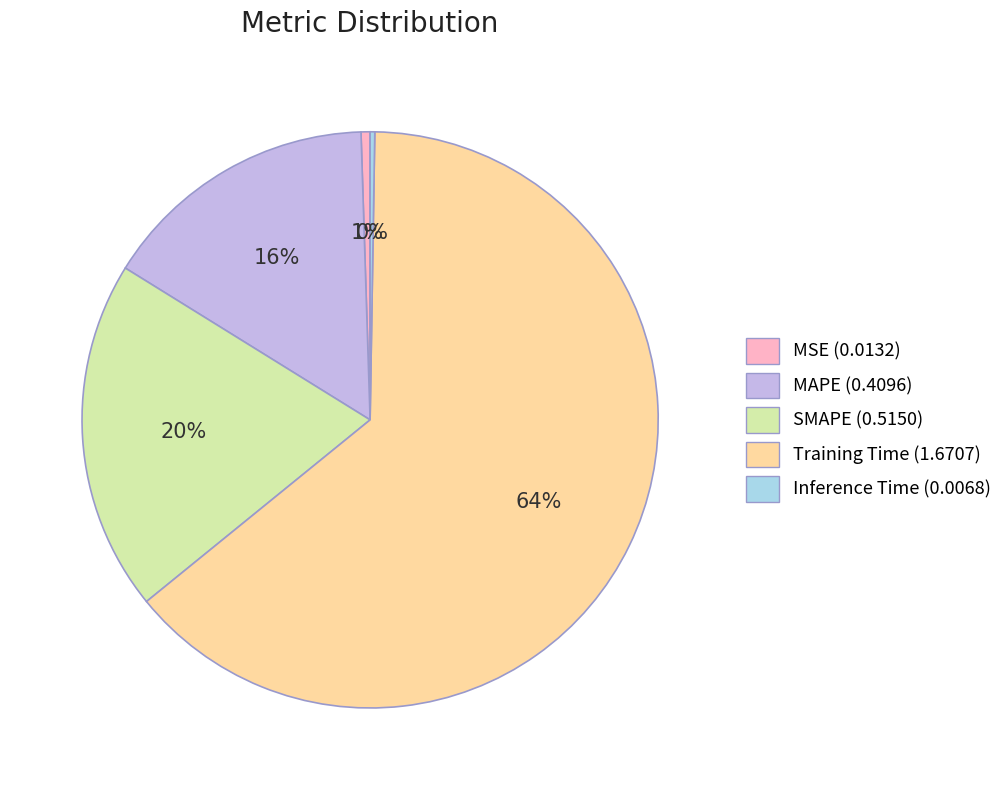

Is it true that Training Time (1.6707) is 64% of the pie?

True